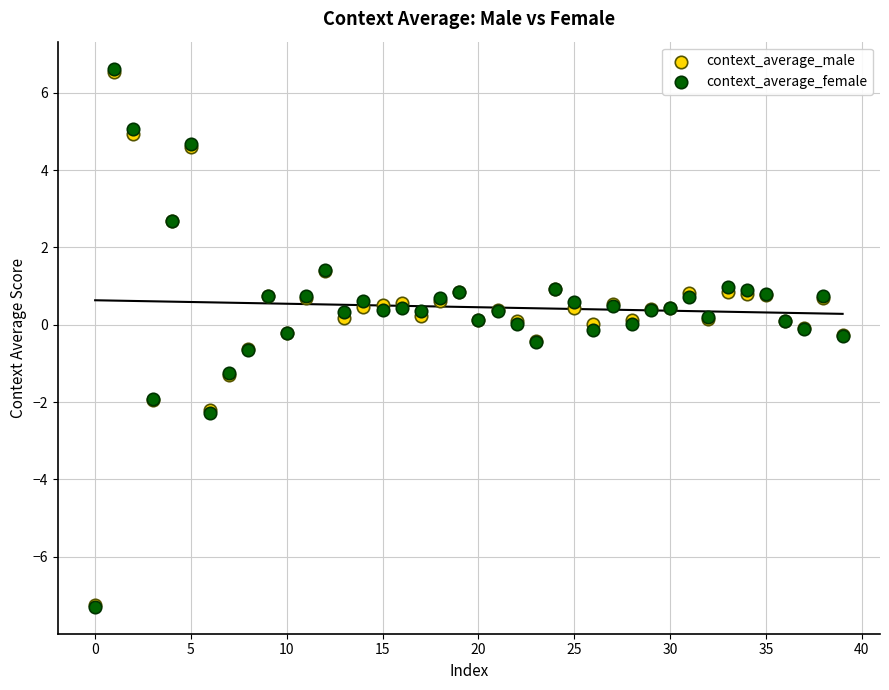

What are all the series names shown in the legend?

context_average_male, context_average_female